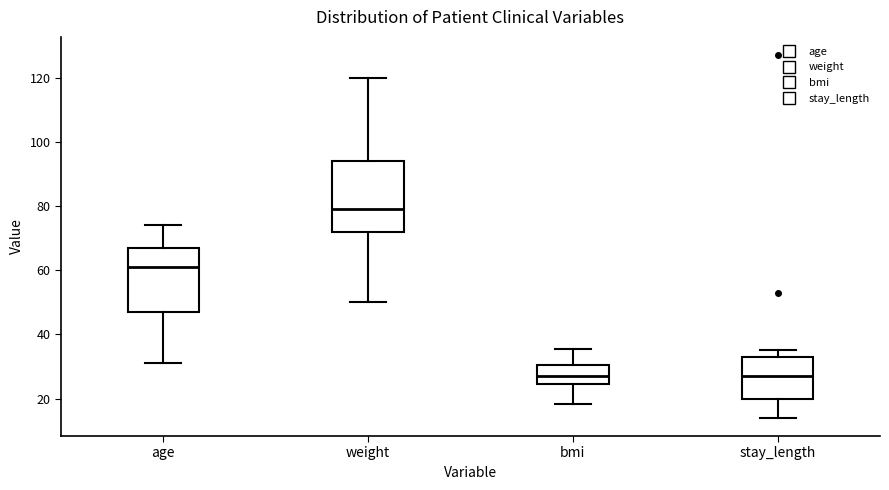

Reading left to right, transcribe this box plot: for each box, give where its median line is, the range the box spans, and where its two whiskers end, as read against the y-axis. The values are not printed on the chart, so give them approximately, as read against the axis.

age: median 62, box 48 to 68, whiskers 32 to 74
weight: median 80, box 72 to 94, whiskers 50 to 120
bmi: median 26, box 24 to 30, whiskers 18 to 36
stay_length: median 28, box 20 to 34, whiskers 14 to 36